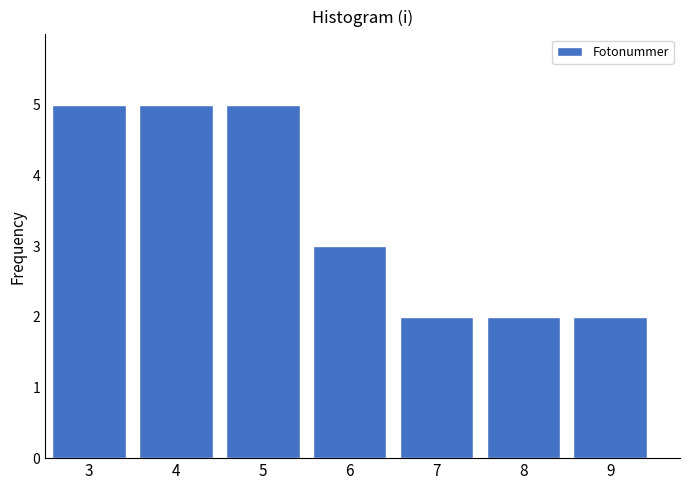

Reading right to left, transcribe all the data shown in this chart.

2	2	2	3	5	5	5